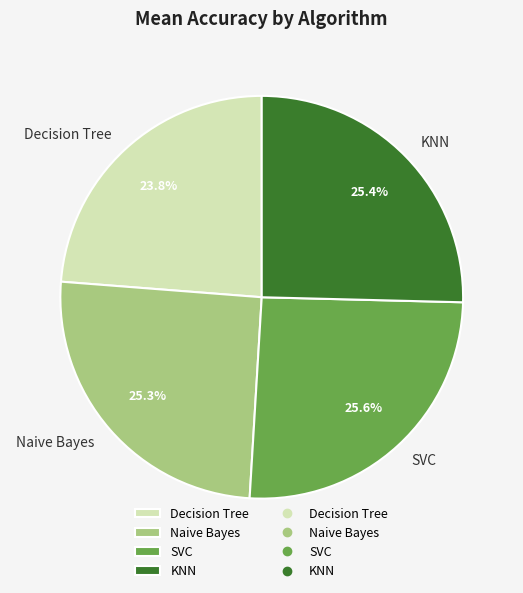

Count the number of slices in the pie.

4